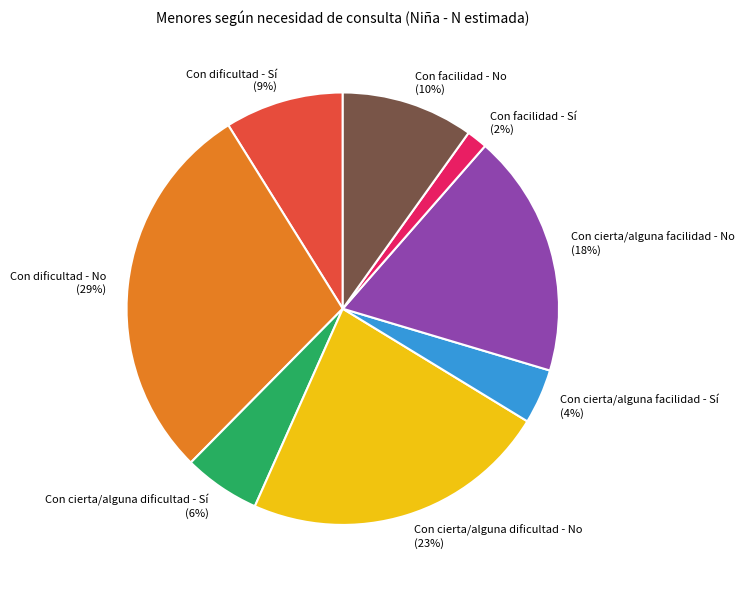

Rank the categories by value from lowest to highest.

Con facilidad - Sí, Con cierta/alguna facilidad - Sí, Con cierta/alguna dificultad - Sí, Con dificultad - Sí, Con facilidad - No, Con cierta/alguna facilidad - No, Con cierta/alguna dificultad - No, Con dificultad - No